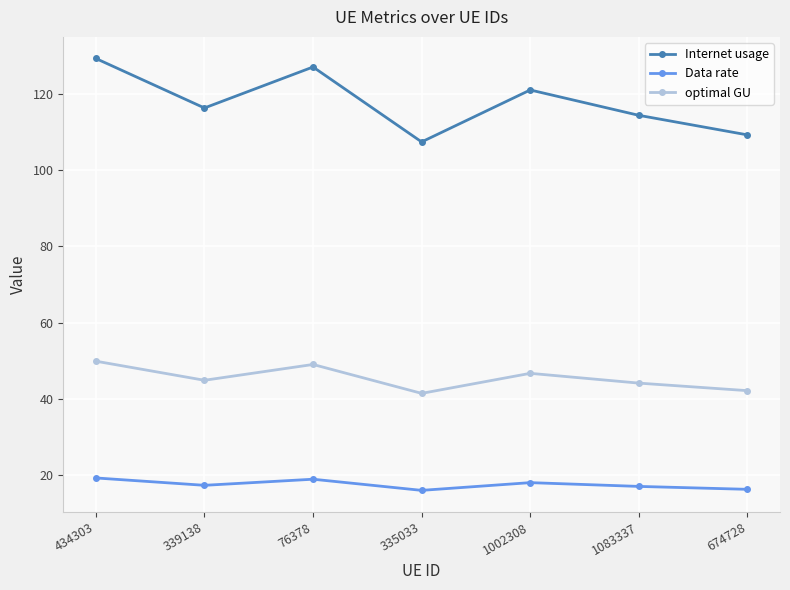

What is the label of the 3rd point from the left?

76378